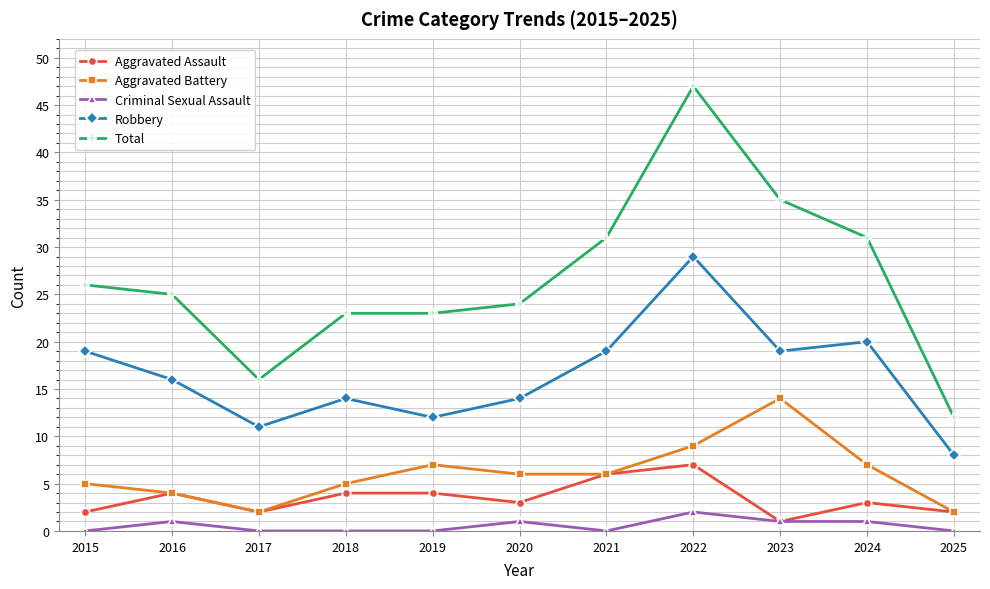

Where does the Total series first go above 25?

2015